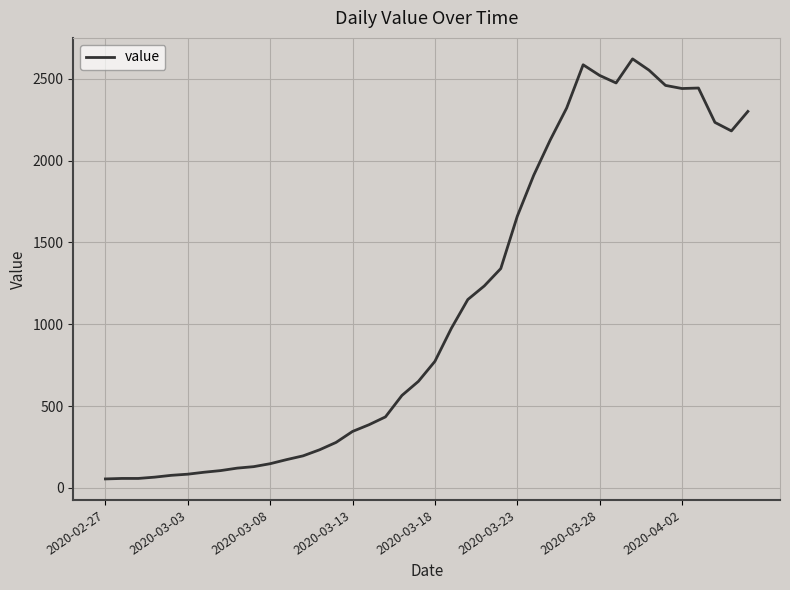

What is the difference between the maximum and minimum values?

2566